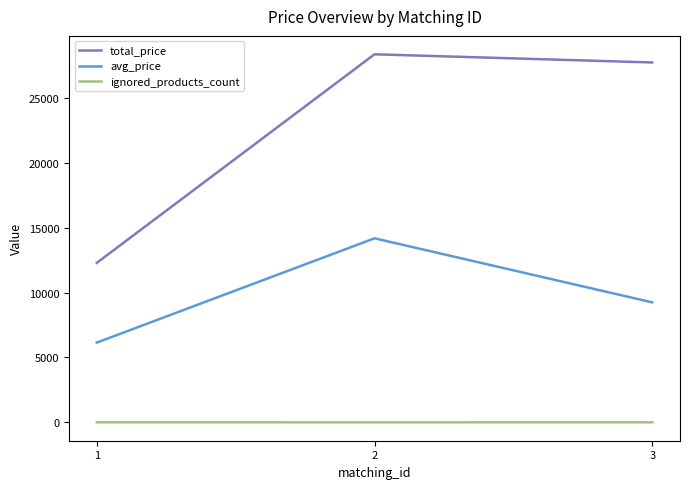

Rank the series by their average value, from highest to lowest.

total_price, avg_price, ignored_products_count